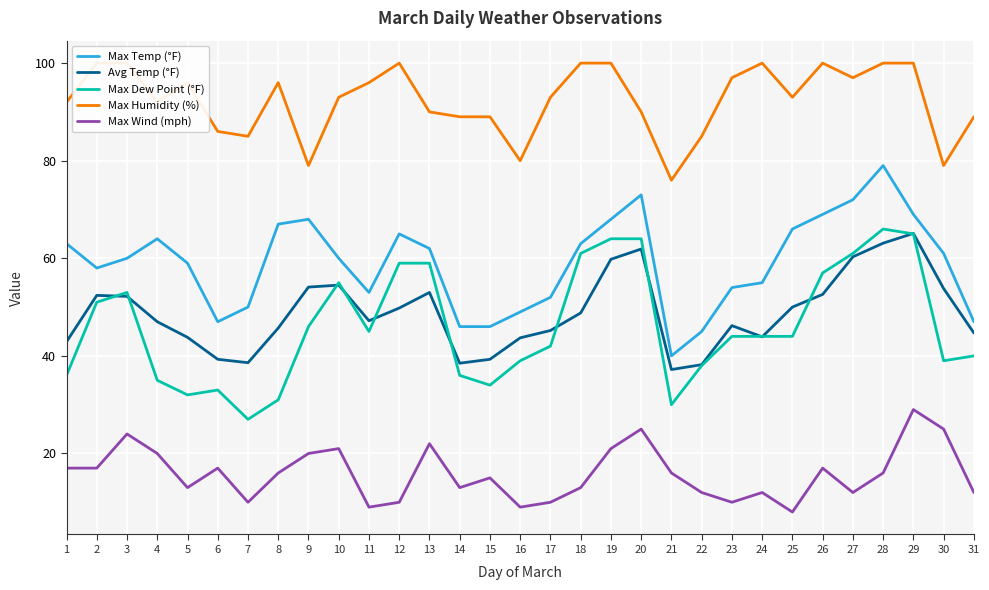

The Max Wind (mph) series shows 17.0 at 1. True or false?

True